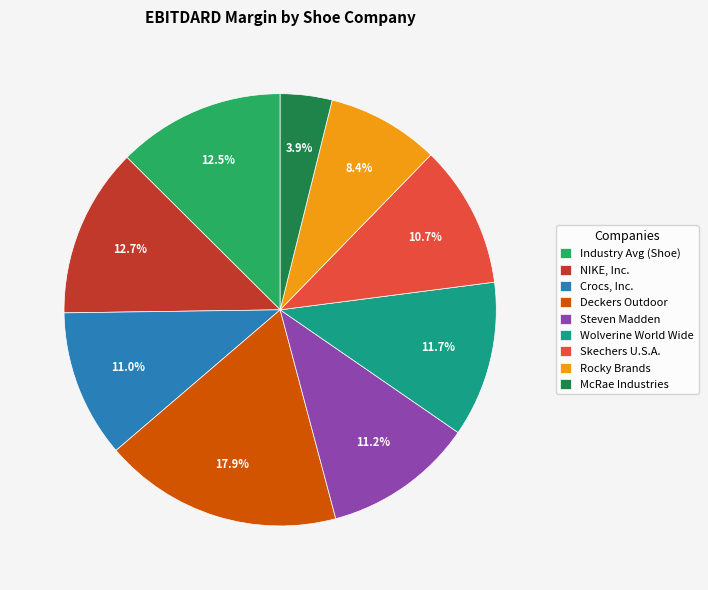

What percentage is the Steven Madden slice, to the nearest percent?

11%